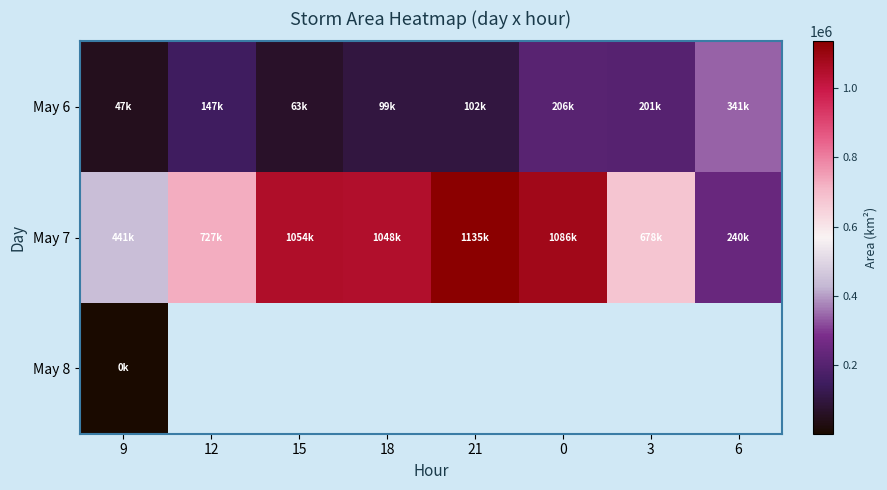

Which series changed the most between 15 and 0?

May 6